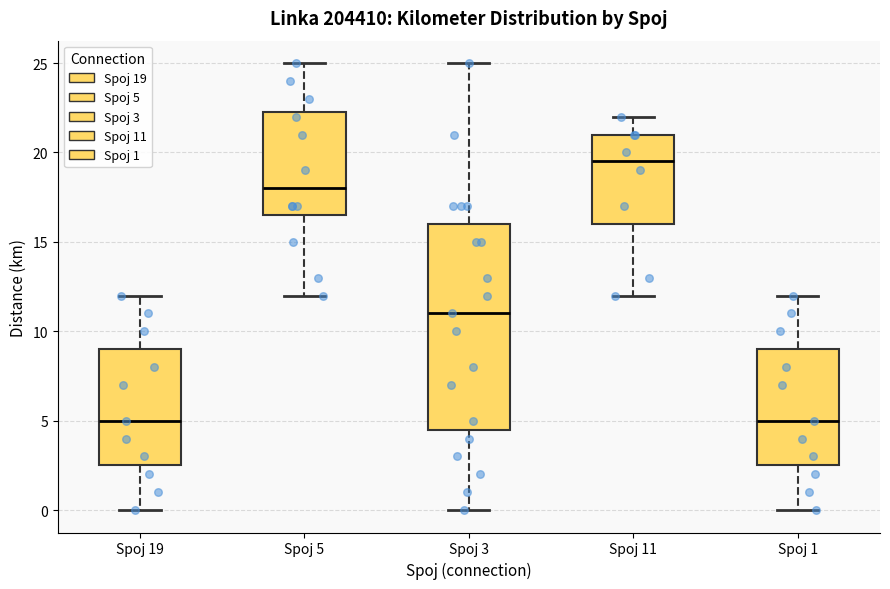

Reading left to right, transcribe this box plot: for each box, give where its median line is, the range the box spans, and where its two whiskers end, as read against the y-axis. The values are not printed on the chart, so give them approximately, as read against the axis.

Spoj 19: median 5.0, box 2.5 to 9.0, whiskers 0.0 to 12.0
Spoj 5: median 18.0, box 16.5 to 22.5, whiskers 12.0 to 25.0
Spoj 3: median 11.0, box 4.5 to 16.0, whiskers 0.0 to 25.0
Spoj 11: median 19.5, box 16.0 to 21.0, whiskers 12.0 to 22.0
Spoj 1: median 5.0, box 2.5 to 9.0, whiskers 0.0 to 12.0